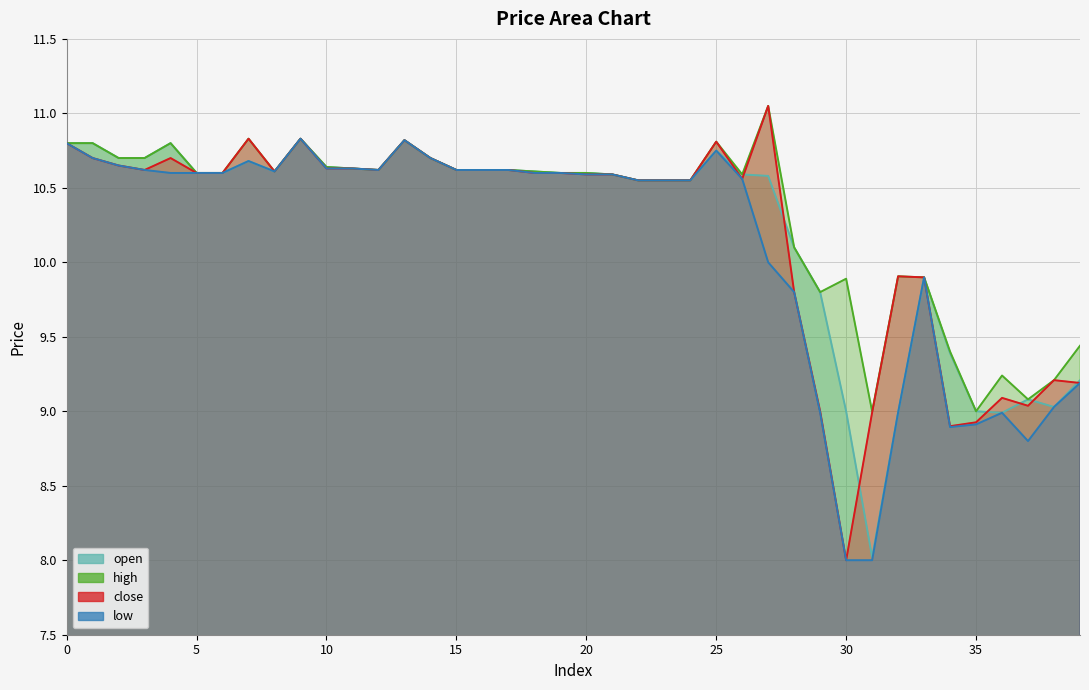

What is the maximum value for close?

11.1